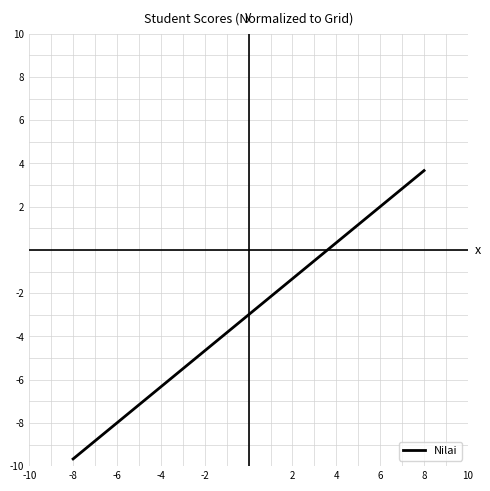

Reading right to left, list all the values displayed in this chart.

3.7	1.4	-0.9	-2.5	-3.8	-6.4	-7.4	-7.7	-9.0	-9.7